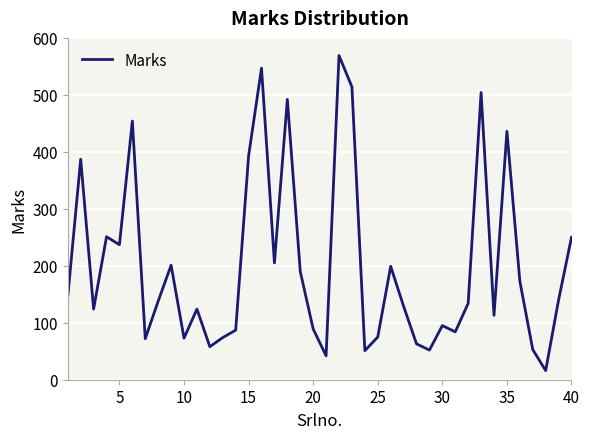

Is this an area chart (filled region under the line)?

No